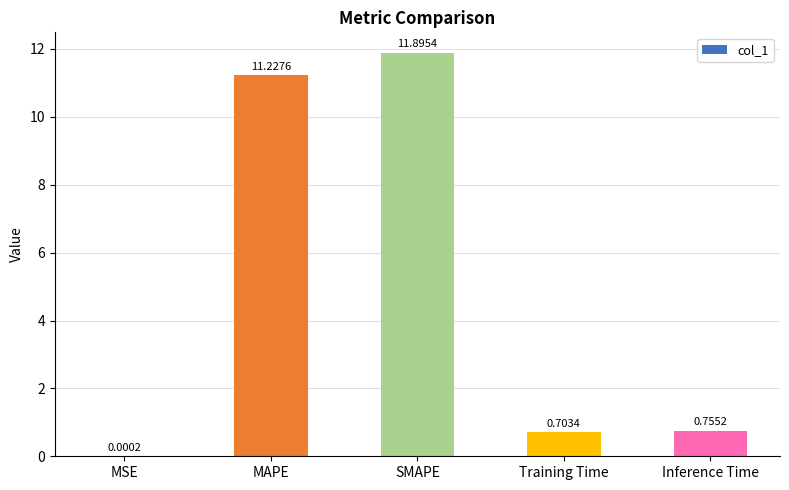

What is the change in value from MSE to SMAPE?

+11.9